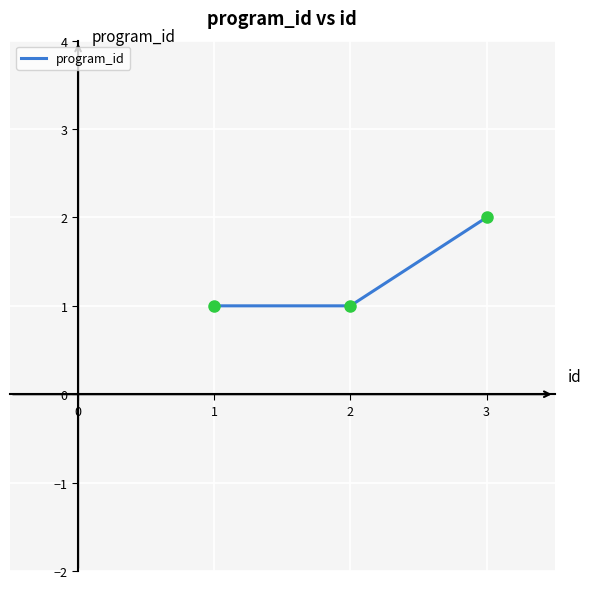

Approximately how many times larger is the value at 1 compared to 2?

1.0